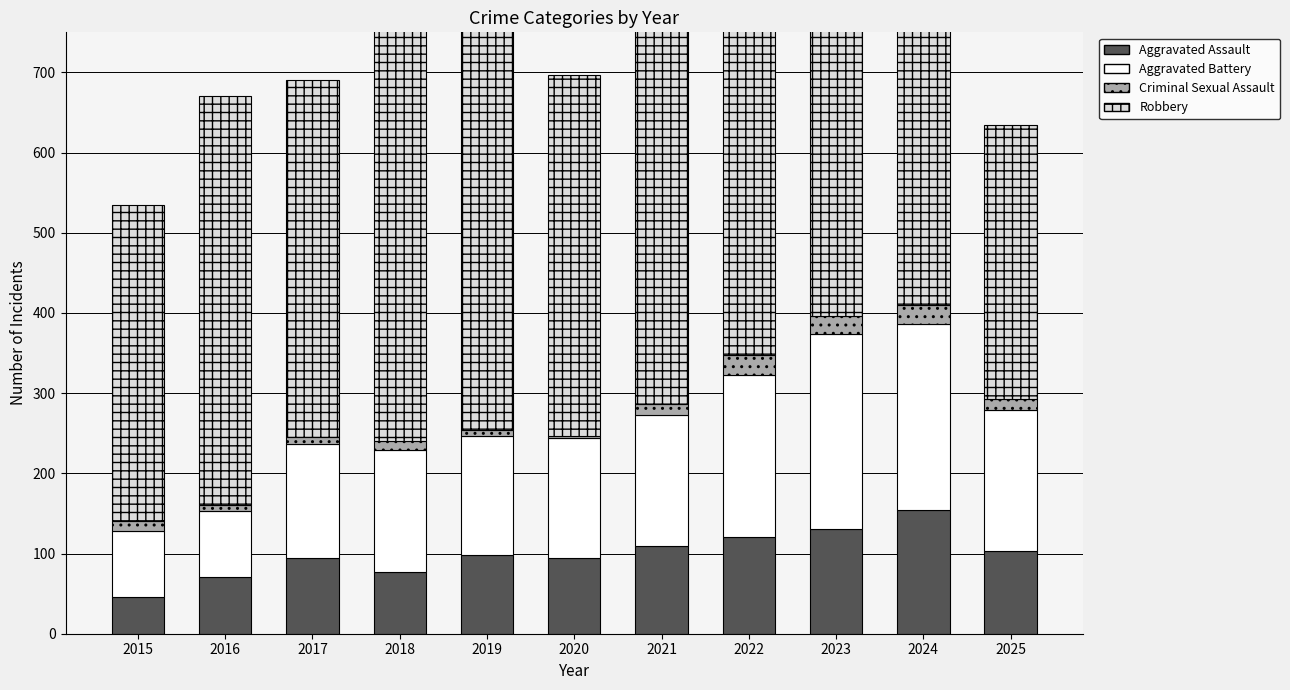

The Robbery series shows 543 at 2024. True or false?

True